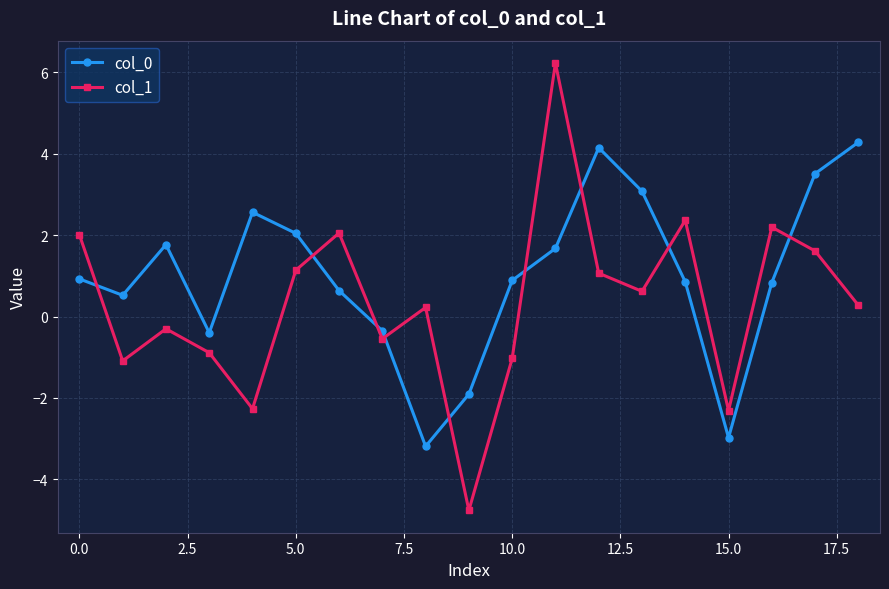

What is the difference between the maximum and minimum values in the col_0 series?

7.5